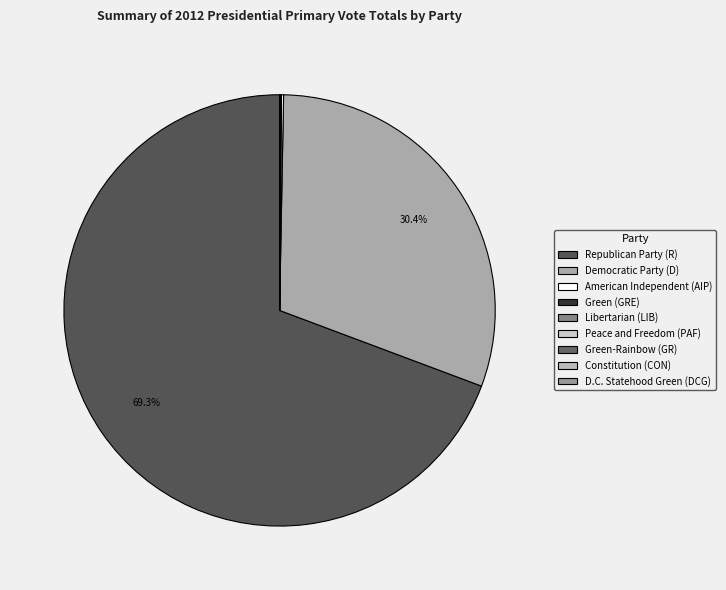

How many segments does this pie chart have?

9